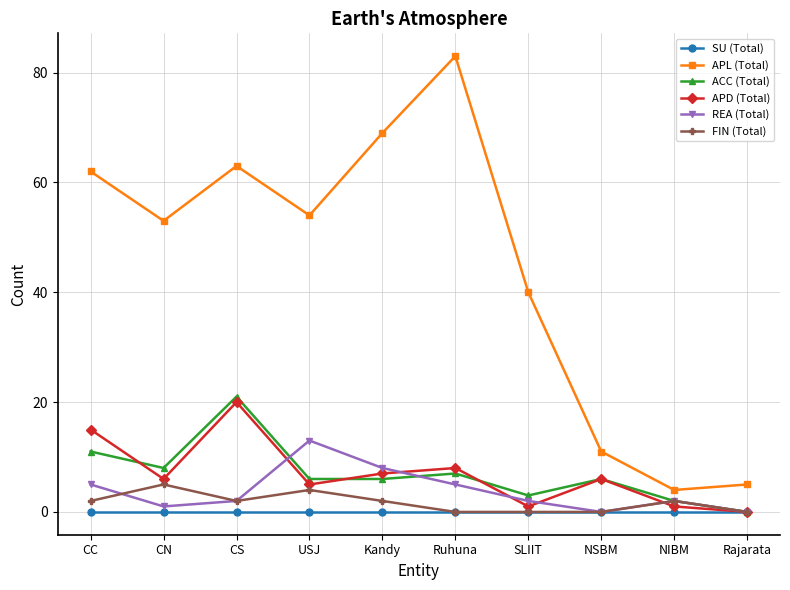

At which category does FIN (Total) reach its first local peak?

CN